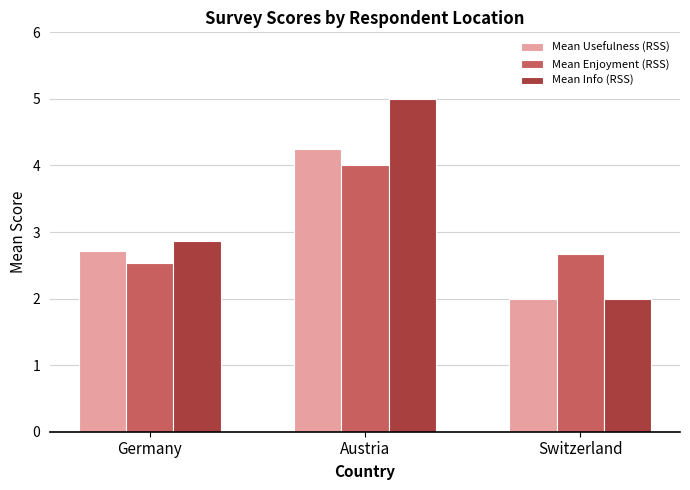

What is the spread (max minus min) of values at Germany?

0.3